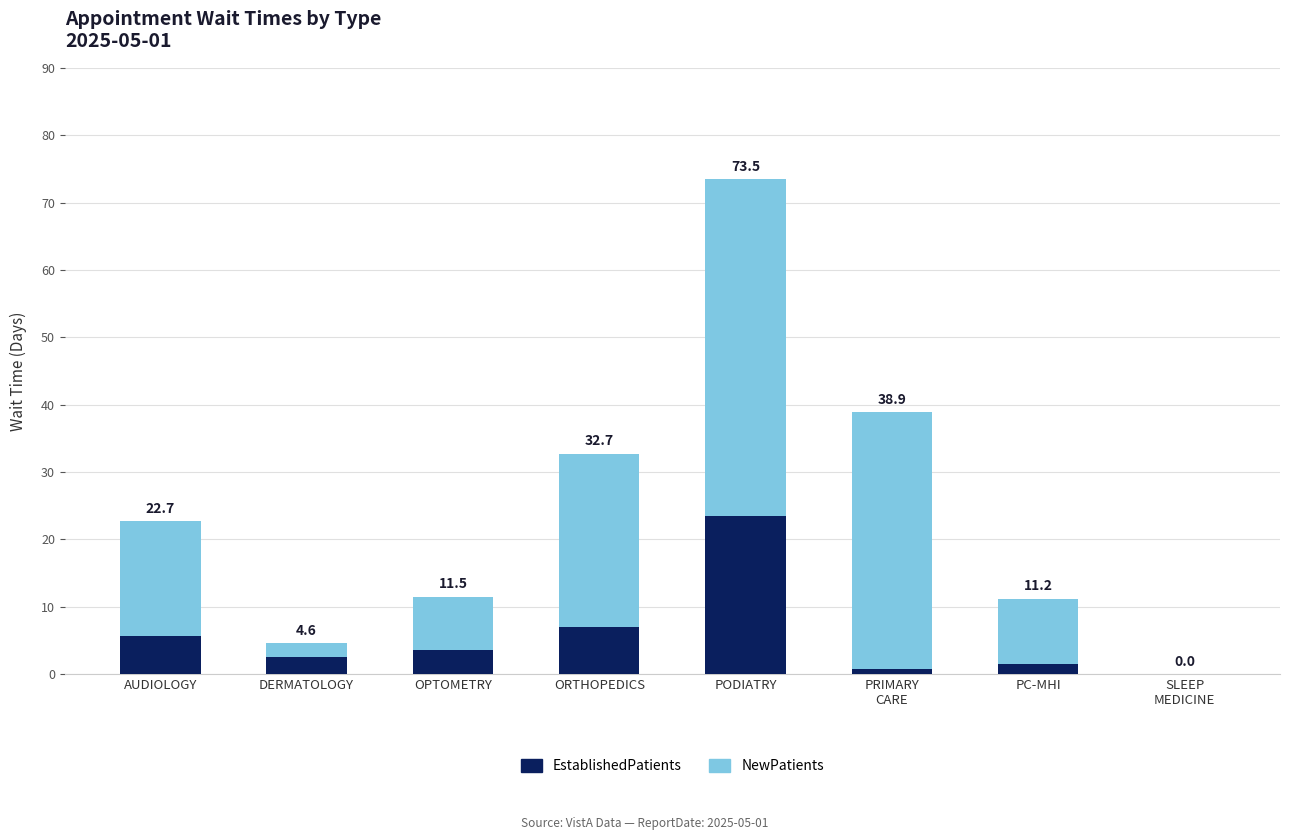

Are the bars grouped side by side (vs. stacked)?

No